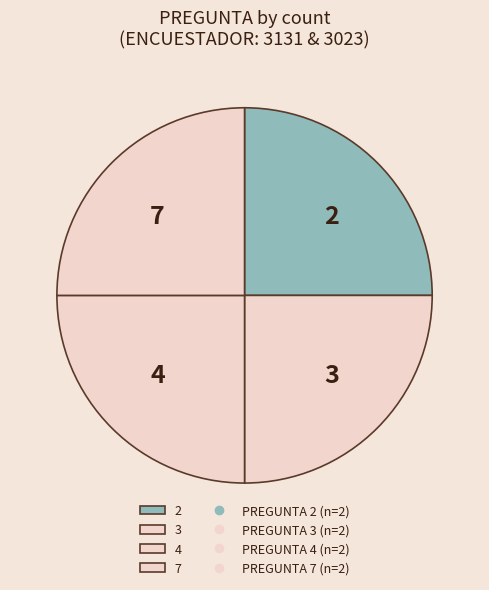

The 2 slice represents 25% of the pie. True or false?

True